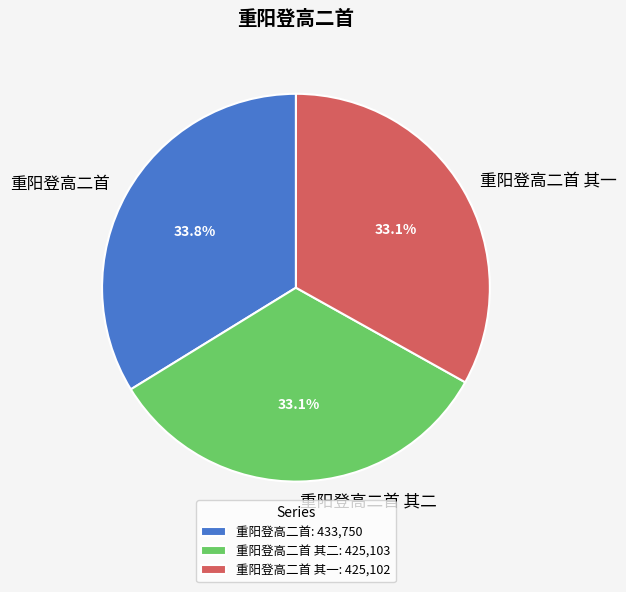

To the nearest percent, what is the average slice percentage?

33%